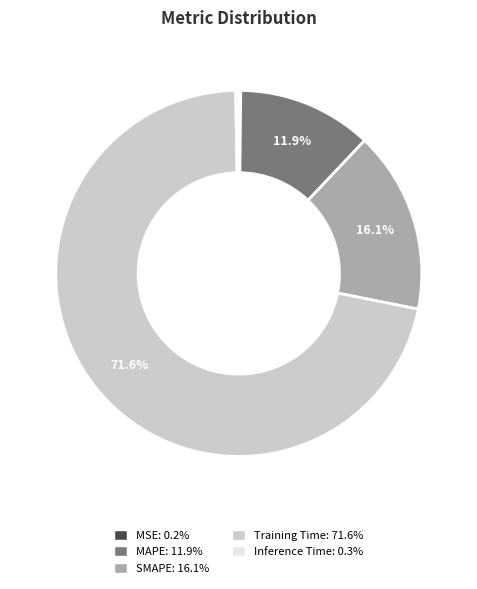

Do Training Time and MAPE together represent more than half of the pie?

Yes